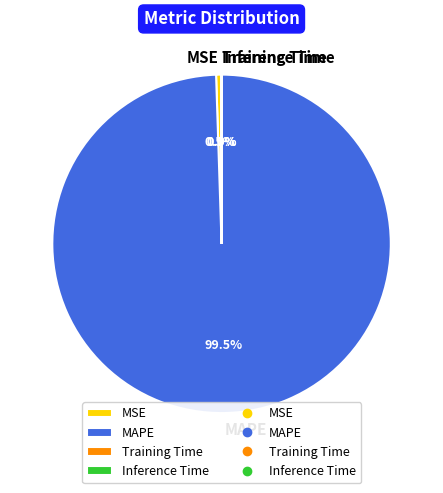

Which category has the biggest portion of the pie?

MAPE